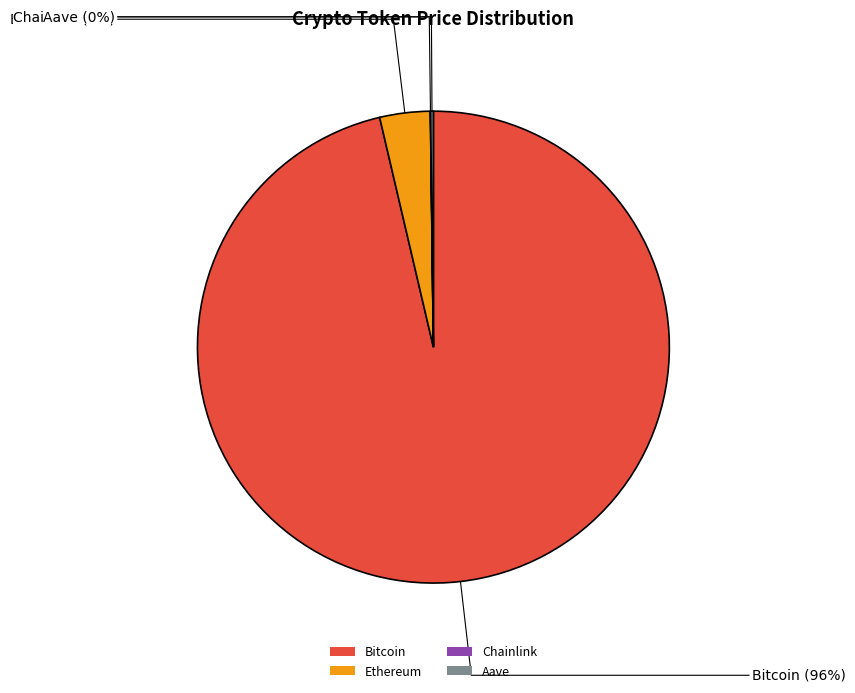

What is the largest slice in the pie chart?

Bitcoin